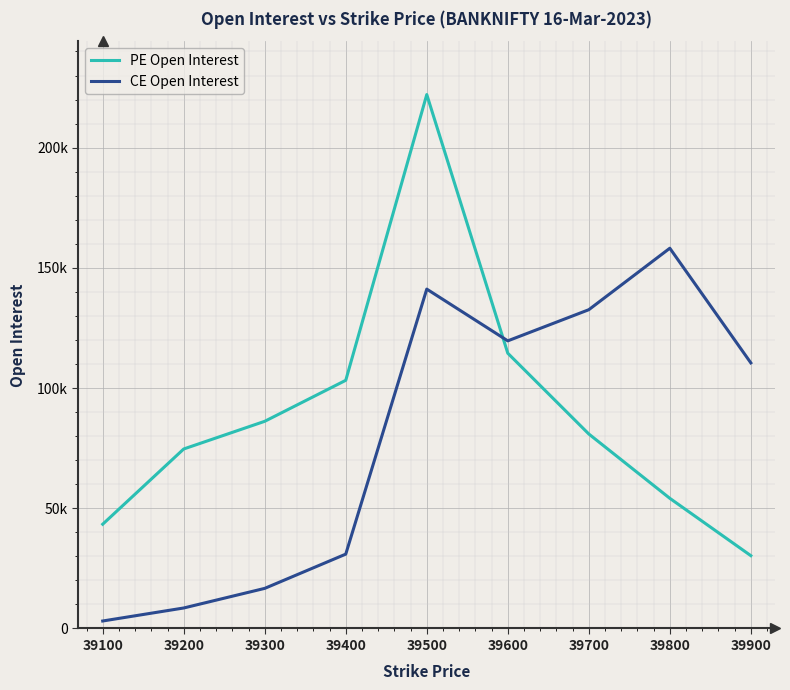

Which label corresponds to the smallest value in the chart?

39100